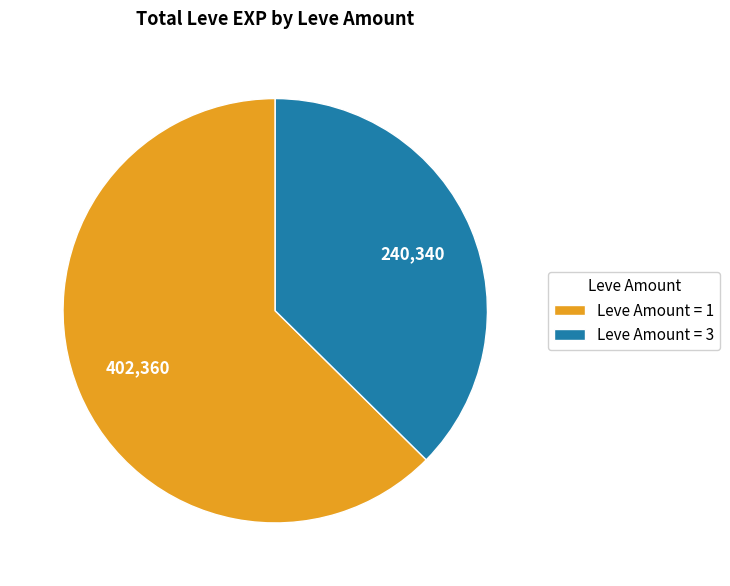

Which slice is the largest?

Leve Amount = 1